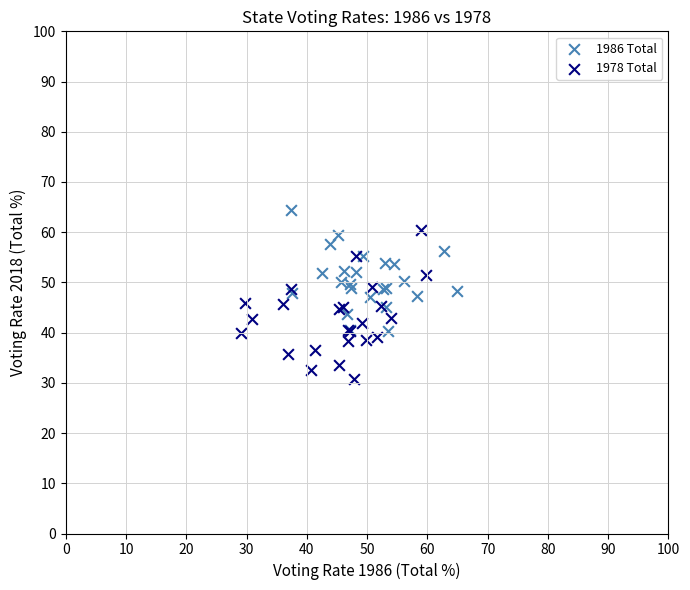

What are all the series names shown in the legend?

1986 Total, 1978 Total